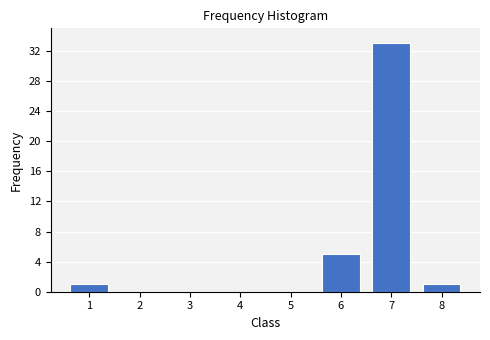

Reading left to right, extract all data points from this chart.

1=1	2=0	3=0	4=0	5=0	6=5	7=33	8=1